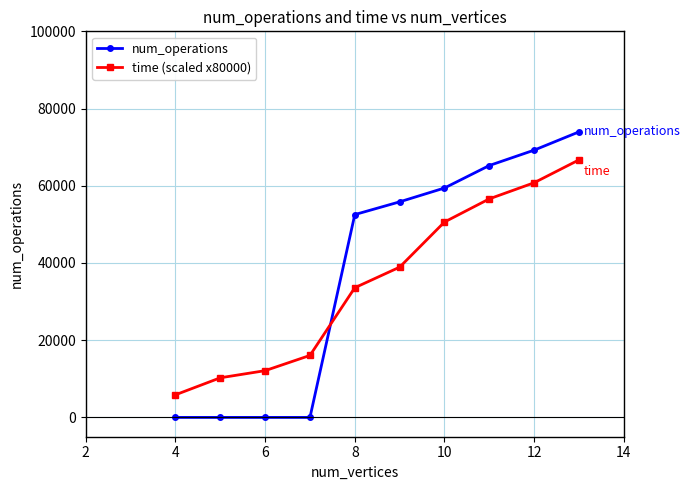

Rank the series by their maximum value, from lowest to highest.

time (scaled x80000), num_operations